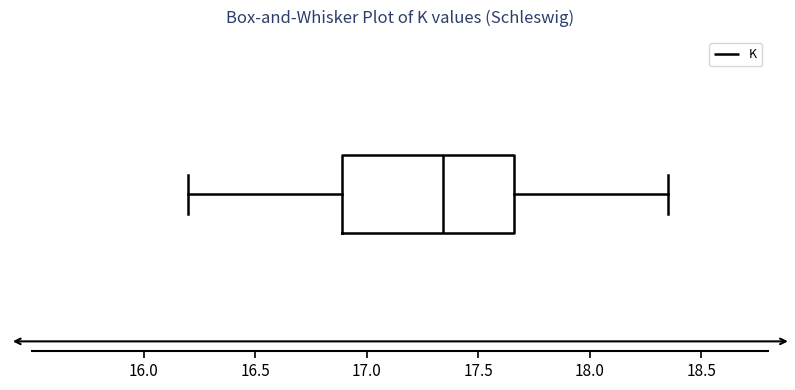

Transcribe this box plot: give where the median line is, the range the box spans, and where the two whiskers end, as read against the x-axis. The values are not printed on the chart, so give them approximately, as read against the axis.

median 17.35, box 16.90 to 17.65, whiskers 16.20 to 18.35